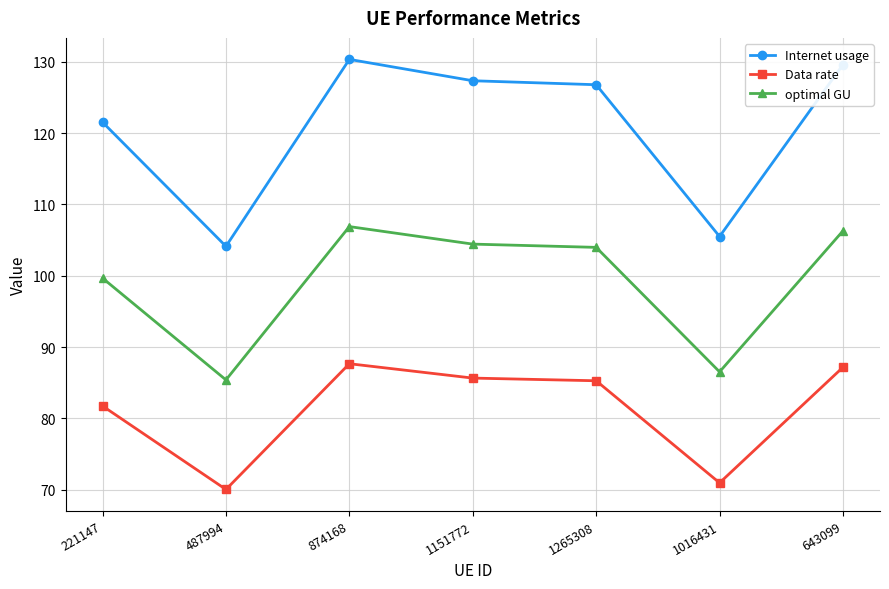

Is the value of Internet usage at 1151772 greater than the value of optimal GU at 1151772?

Yes